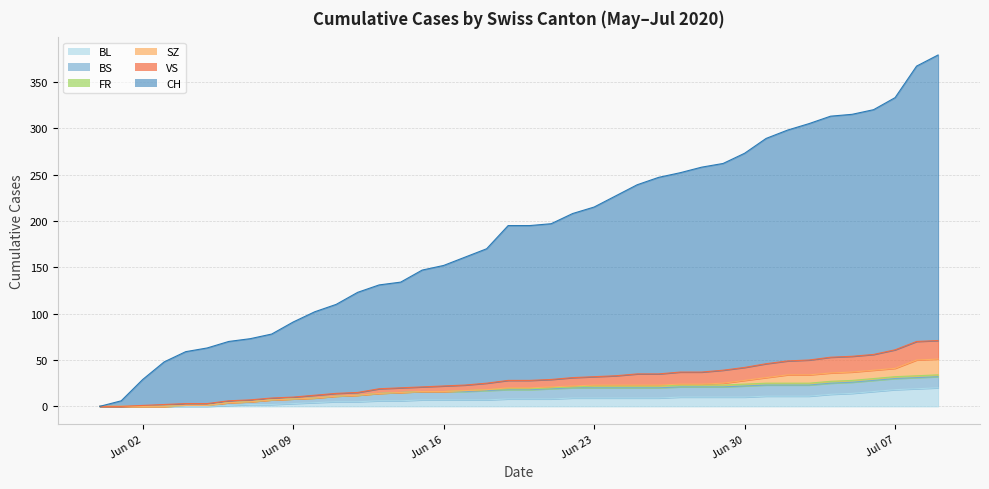

What is the highest value of the BL series?

20